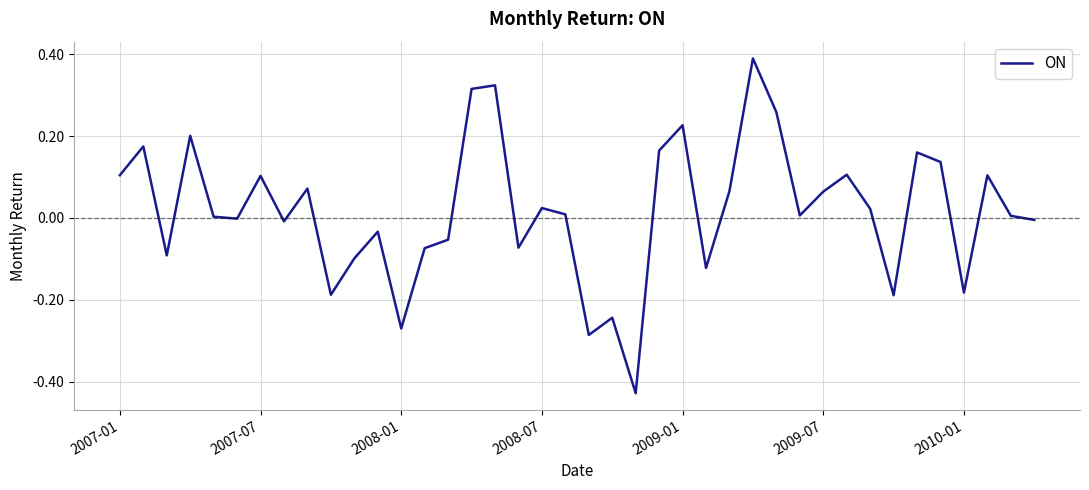

What is the difference between the maximum and minimum values?

0.8